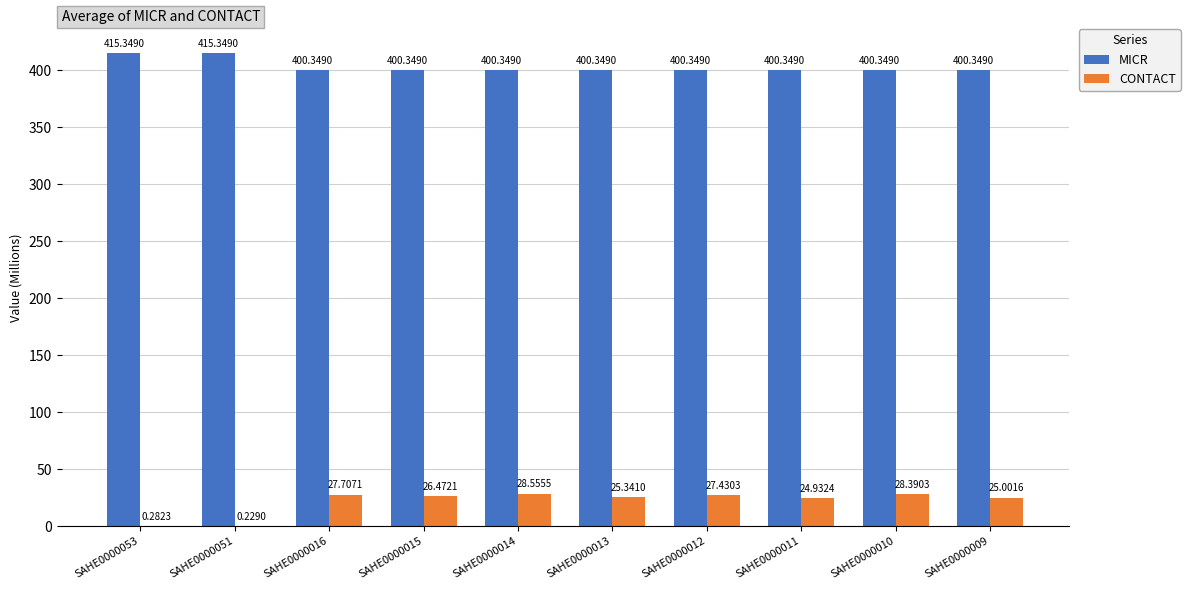

Read the MICR value at SAHE0000014.

400.3